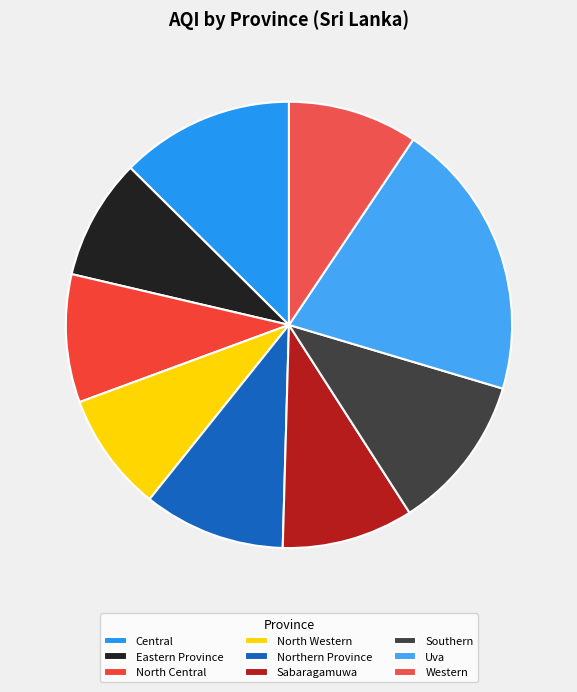

Which category has the smallest portion of the pie?

North Western